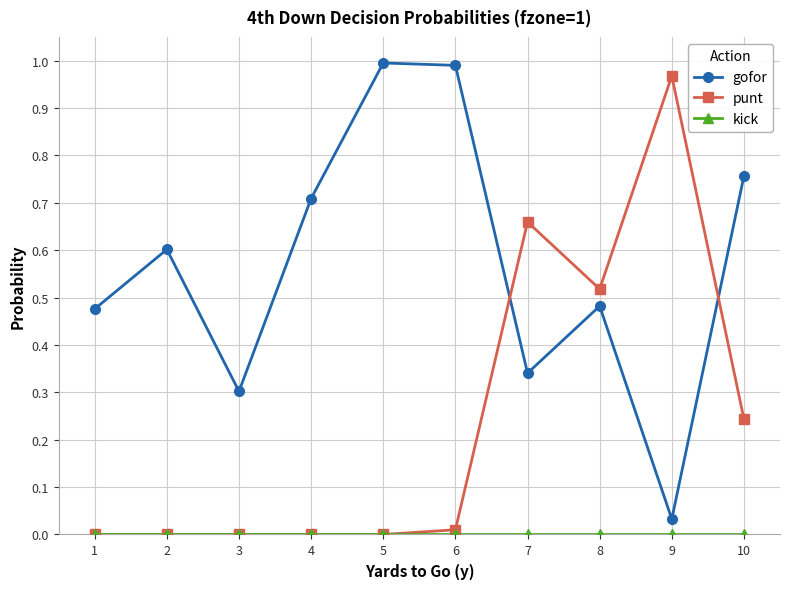

How many lines are shown in the chart?

3